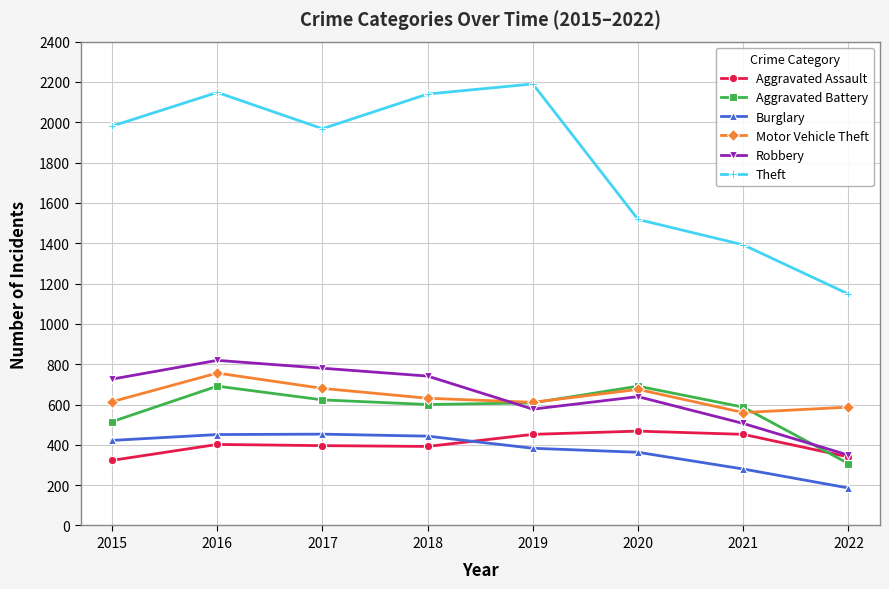

Which series has the largest range (max minus min)?

Theft